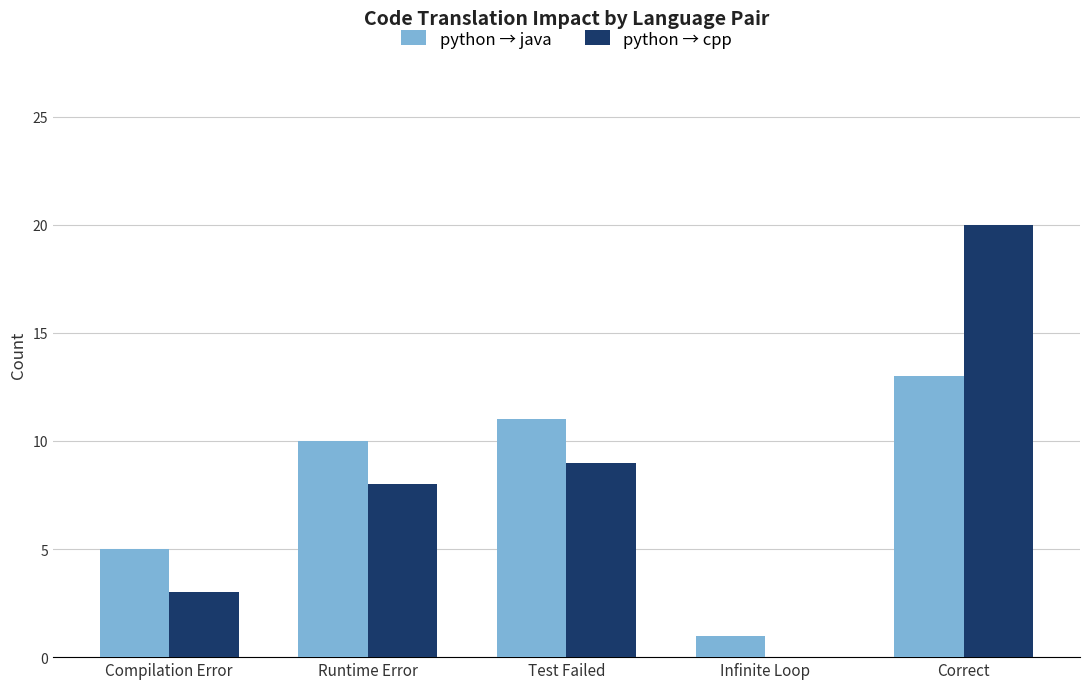

What is the sum of all python → cpp values?

40